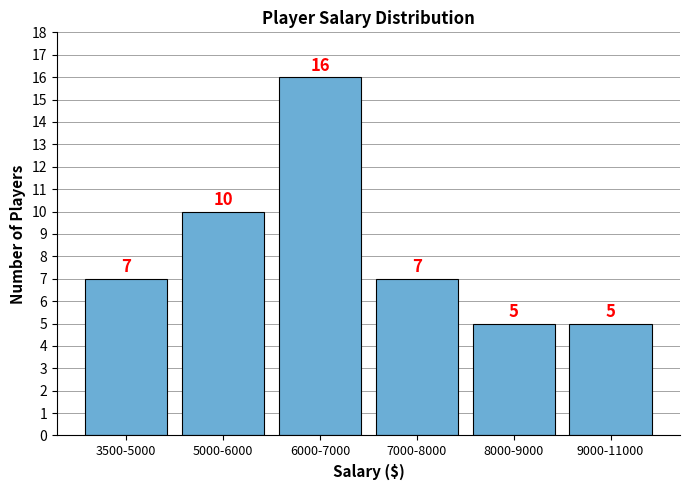

Reading left to right, extract all data points from this chart.

7	10	16	7	5	5